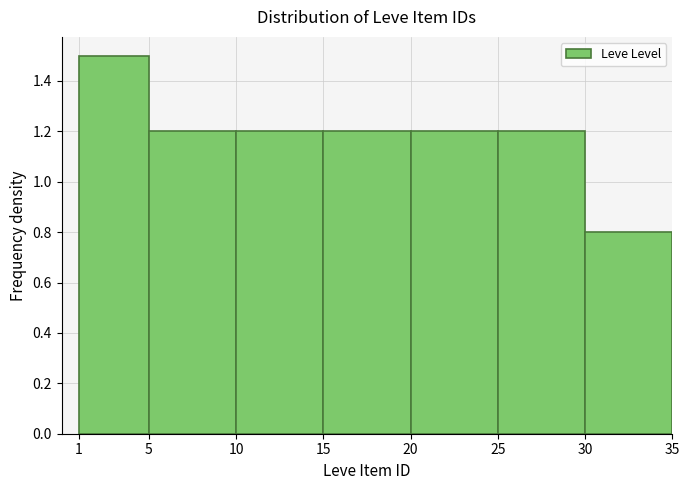

Reading left to right, transcribe this chart: for each bar, give the range it covers on the x-axis and its height. The values are not printed on the chart, so give them approximately, as read against the axis.

1 to 5: 1.5
5 to 10: 1.2
10 to 15: 1.2
15 to 20: 1.2
20 to 25: 1.2
25 to 30: 1.2
30 to 35: 0.8